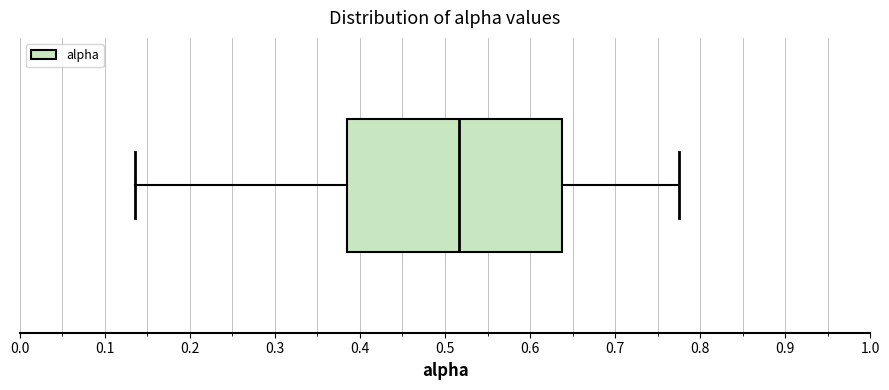

Where is the left edge of the box on the x-axis? The values are not printed on the chart, so give them approximately, as read against the axis.

0.38